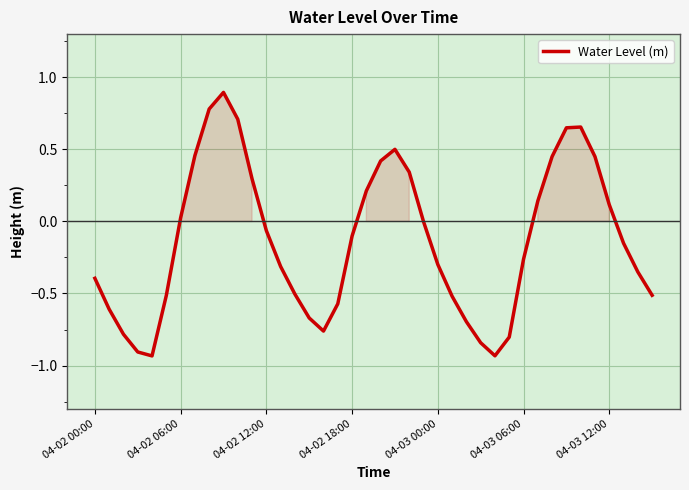

What is the difference between the maximum and minimum values?

1.8